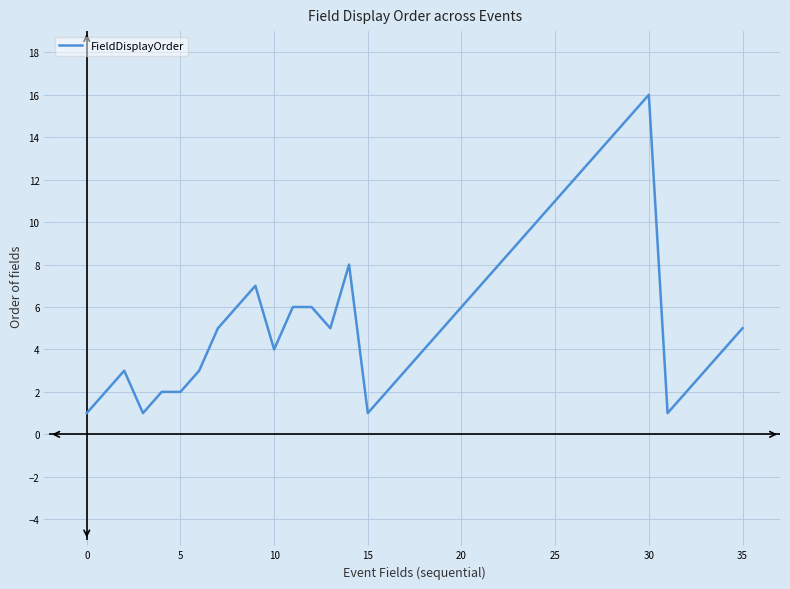

What is the maximum value shown in the chart?

16